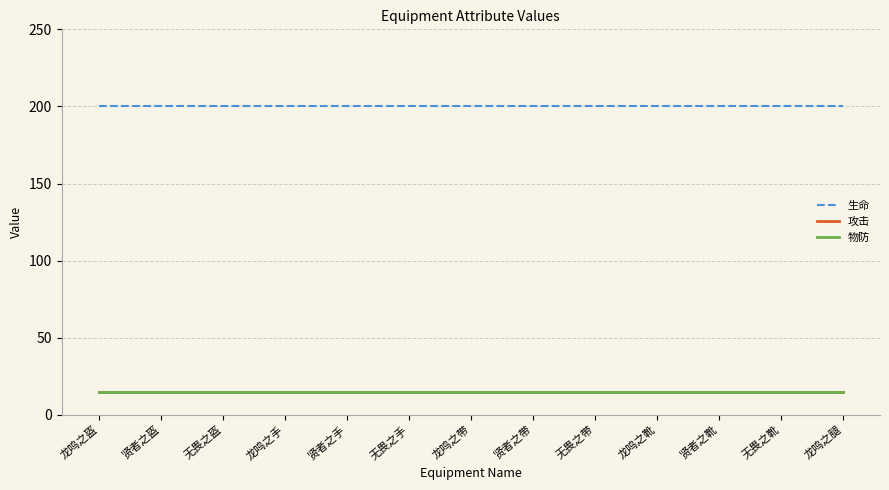

Where is 攻击 nearest to the value 15?

龙鸣之盔